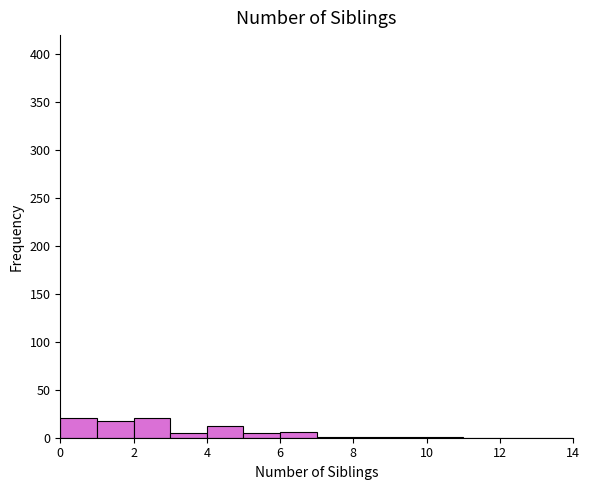

Reading left to right, list every bar in this chart as the range it spans on the x-axis followed by its height. The values are not printed on the chart, so give them approximately, as read against the axis.

0 to 1: 20
1 to 2: 15
2 to 3: 20
3 to 4: 5
4 to 5: 10
5 to 6: 5
6 to 7: 5
7 to 8: under 5
8 to 9: under 5
9 to 10: under 5
10 to 11: under 5
11 to 12: 0
12 to 13: 0
13 to 14: 0